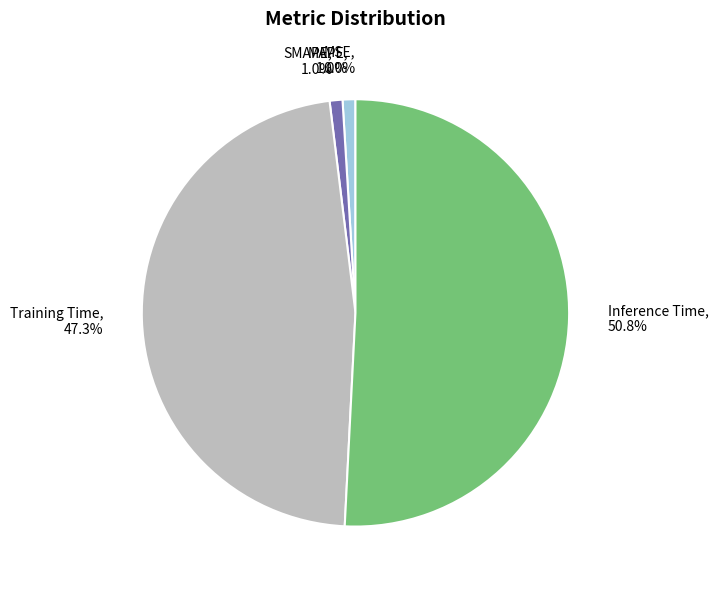

To the nearest percent, what is the difference between the largest and smallest slice percentages?

51%